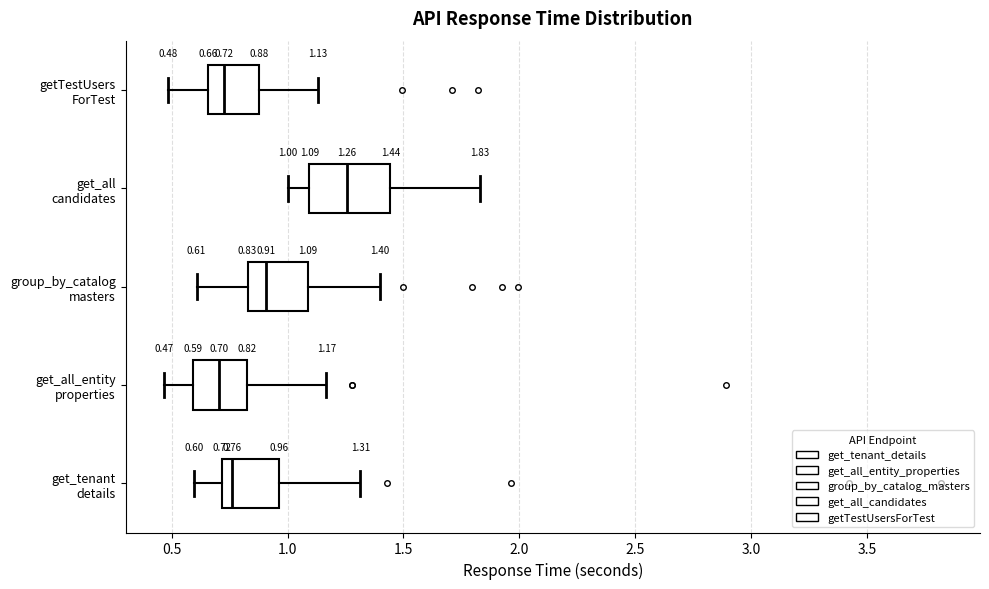

Comparing the boxes themselves (not the whiskers), which one is the widest?

get_all candidates